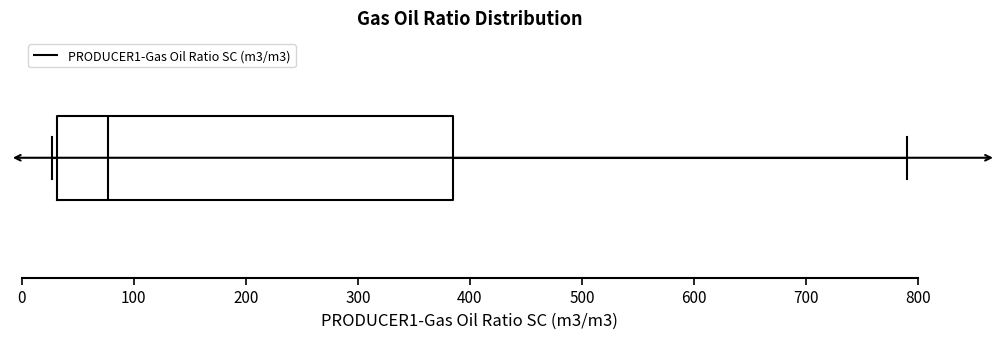

Transcribe this box plot: give where the median line is, the range the box spans, and where the two whiskers end, as read against the x-axis. The values are not printed on the chart, so give them approximately, as read against the axis.

median 80, box 30 to 390, whiskers 30 (just left of the box's left edge) to 790